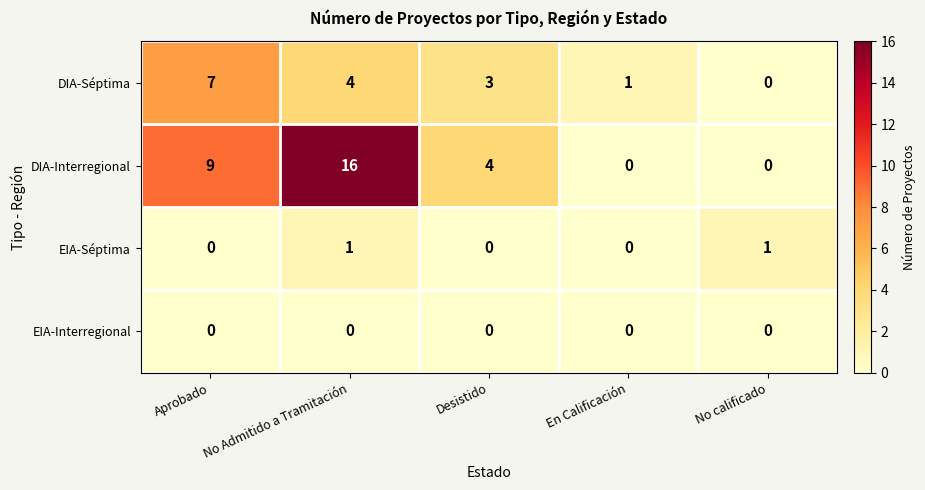

Which series has the widest spread of values?

DIA-Interregional